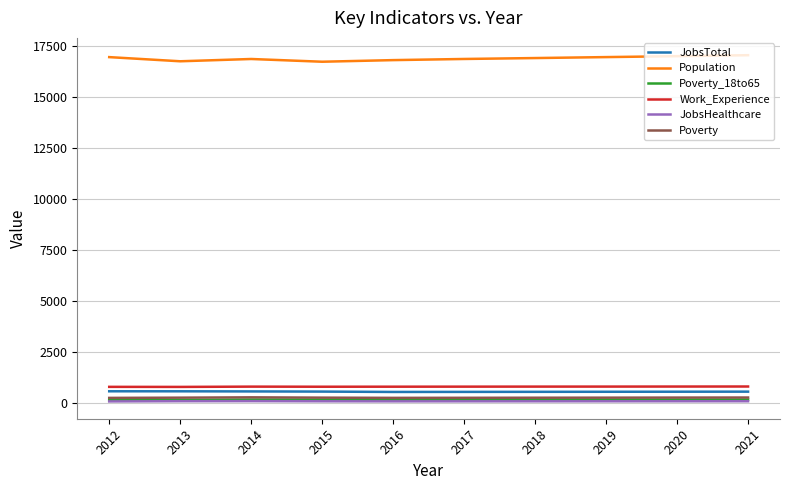

What is the difference between the maximum and second lowest values in the Population series?

298